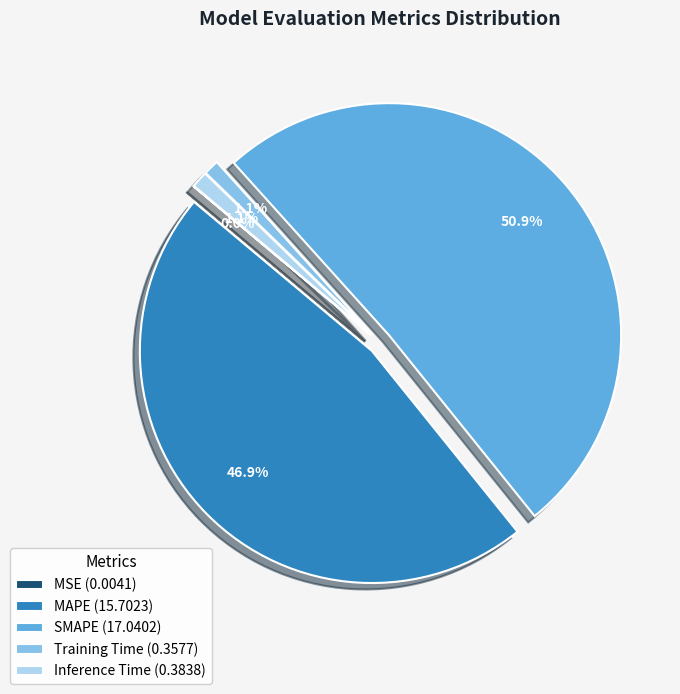

To the nearest percent, what is the average slice percentage?

20%